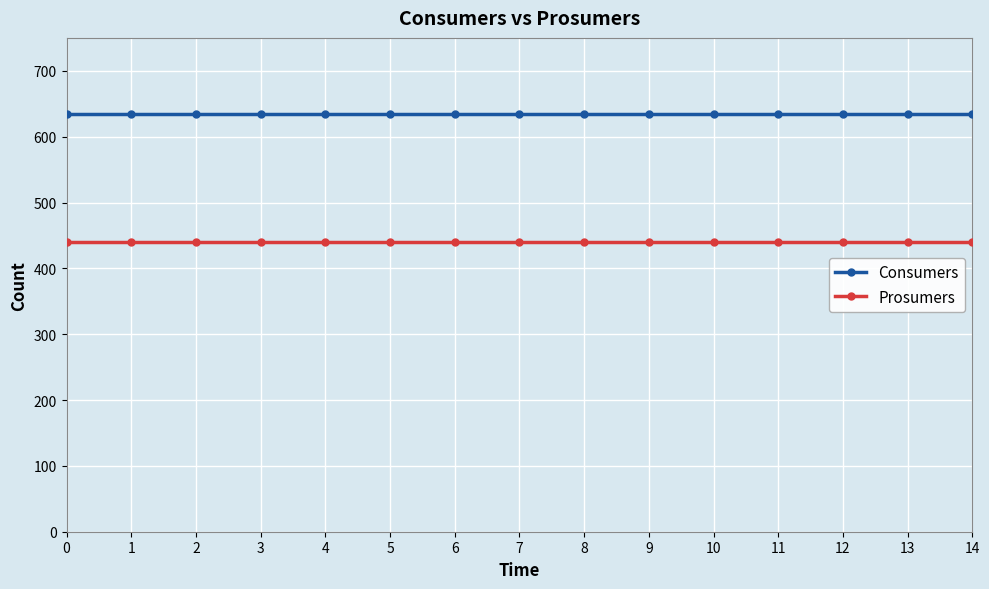

What is the maximum value shown in the chart?

635